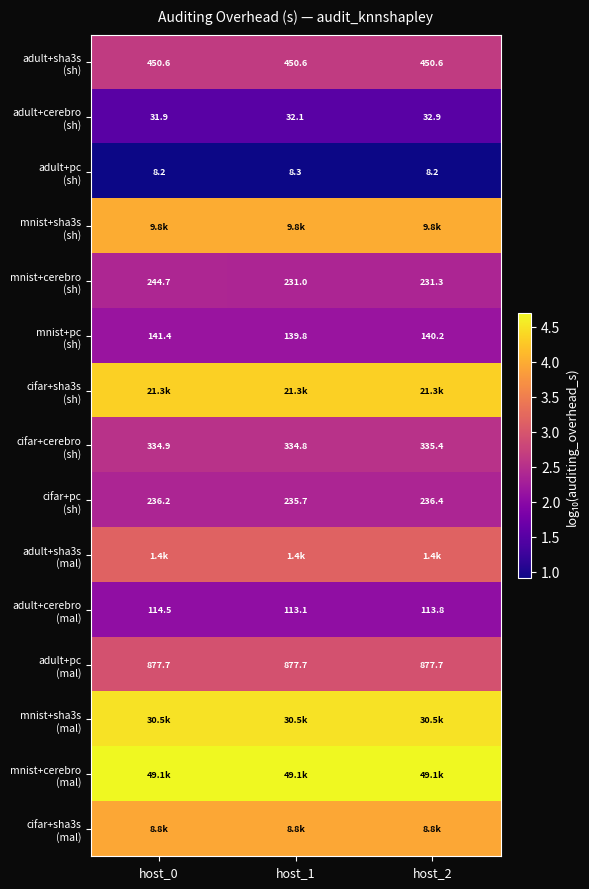

What is the difference between the highest and lowest values at host_1?

3.8